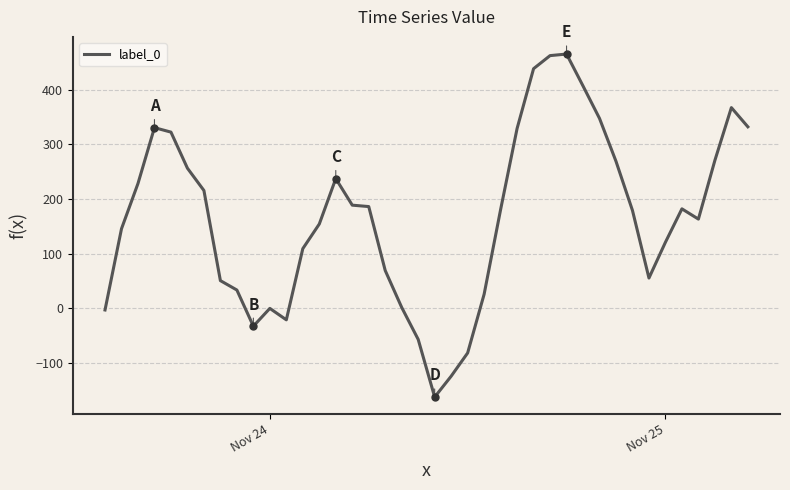

What is the difference between the maximum and minimum values?

627.8